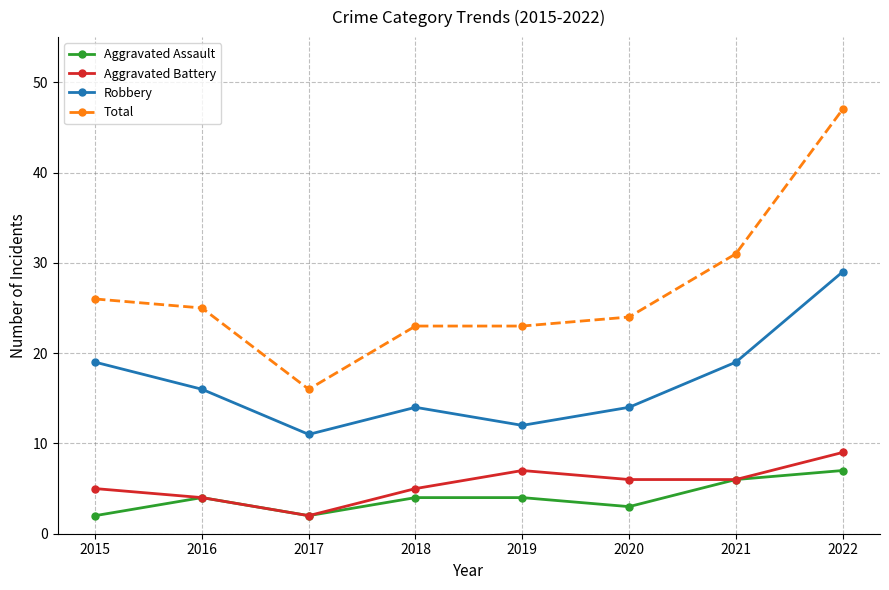

In Aggravated Assault, how many points are lower than both neighbors (excluding endpoints)?

2